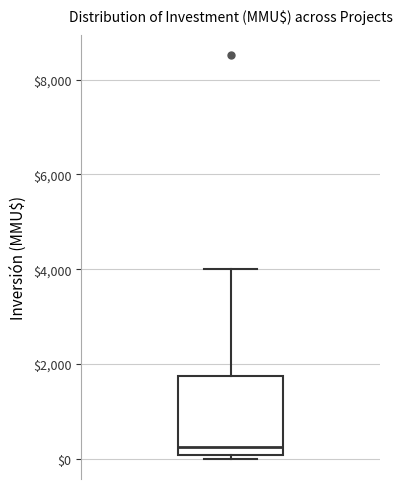

Read this box plot against the y-axis: the position of the median line, the range covered by the box, and the ends of both whiskers. The values are not printed on the chart, so give them approximately, as read against the axis.

median 200, box 0 to 1800, whiskers 0 (just below the box's lower edge) to 4000